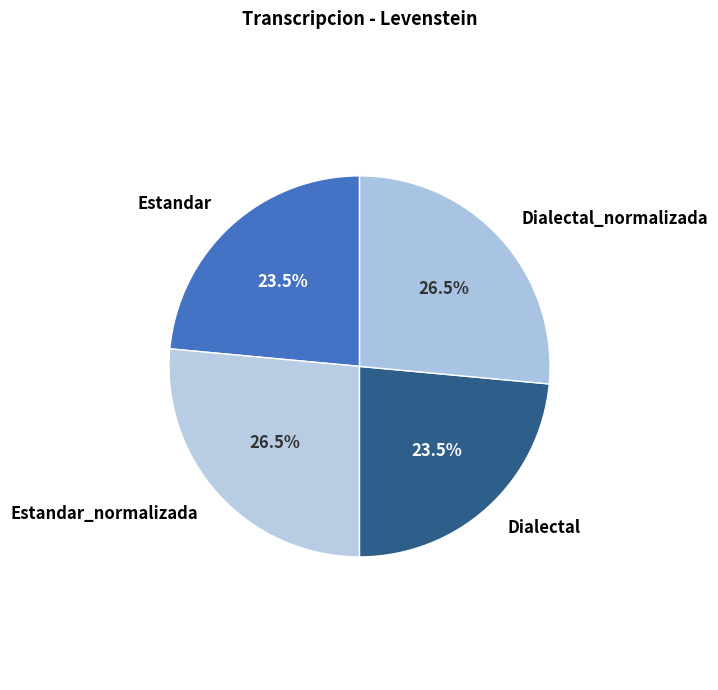

Which has a higher value, Dialectal or Dialectal_normalizada?

Dialectal_normalizada